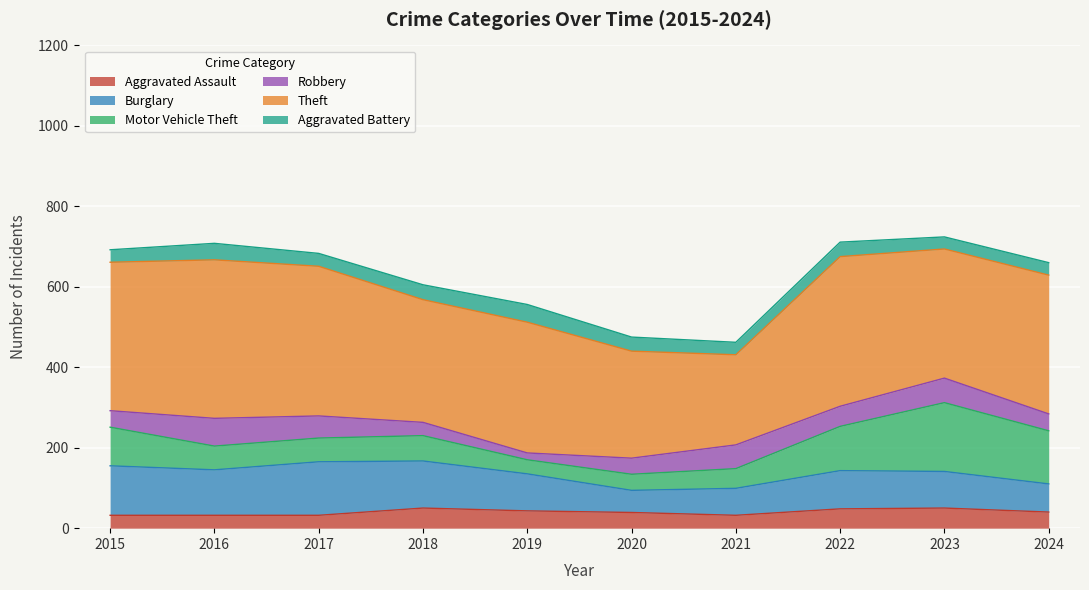

What is the maximum value shown in the chart?

394